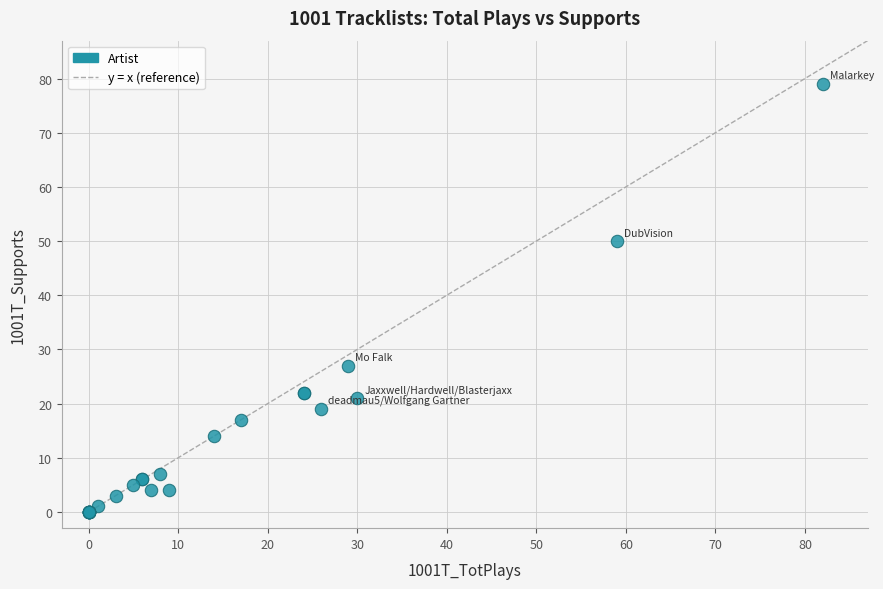

What Y value in the scatter plot is closest to 39?

50